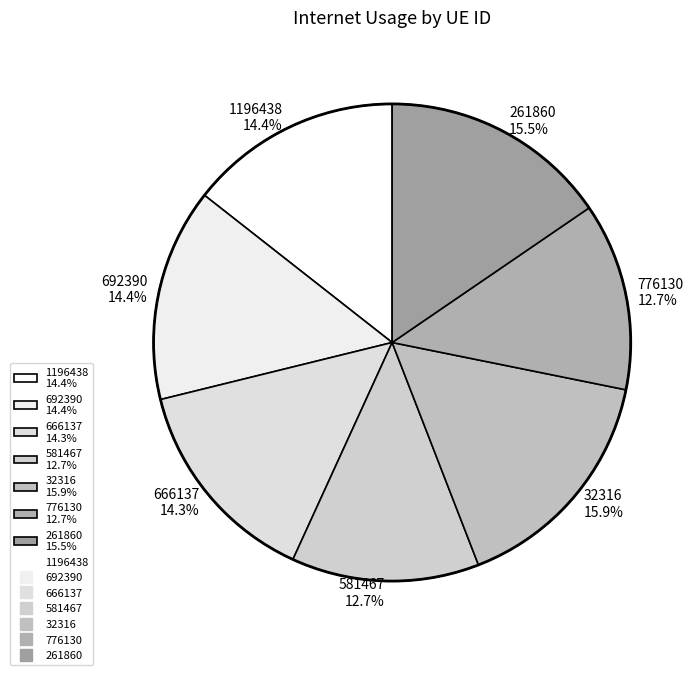

What percentage do 581467 and 666137 together represent?

27.0%